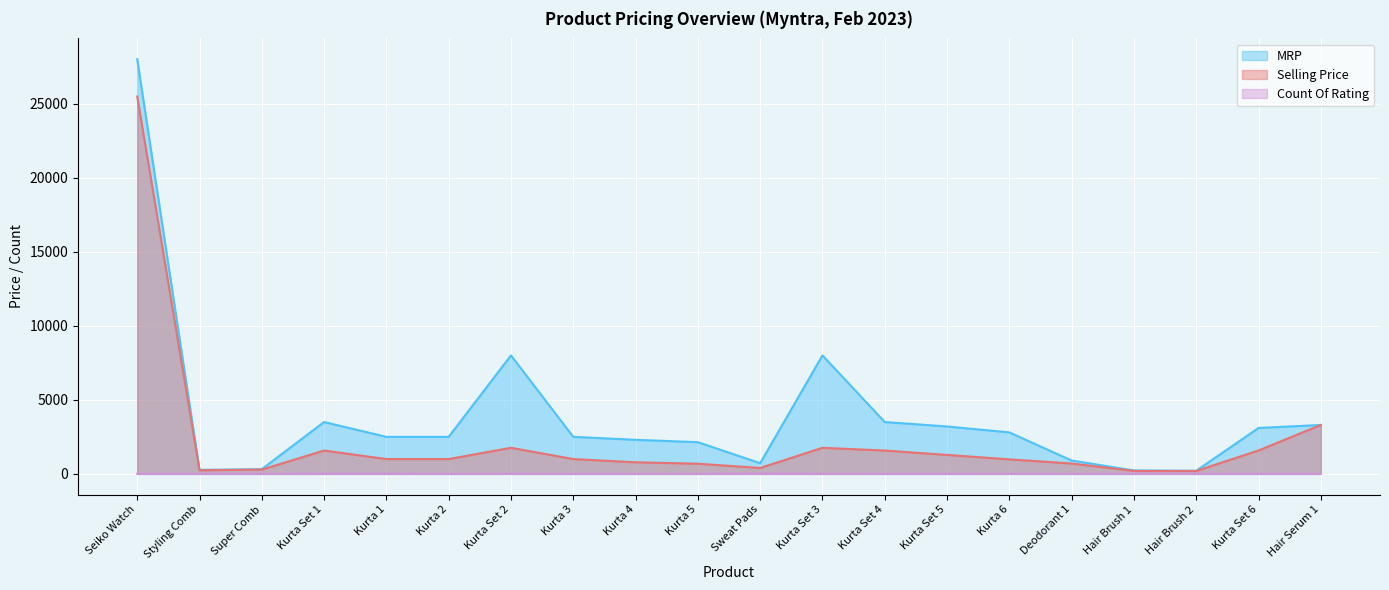

Between Kurta 3 and Kurta 5, which is larger?

Kurta 3